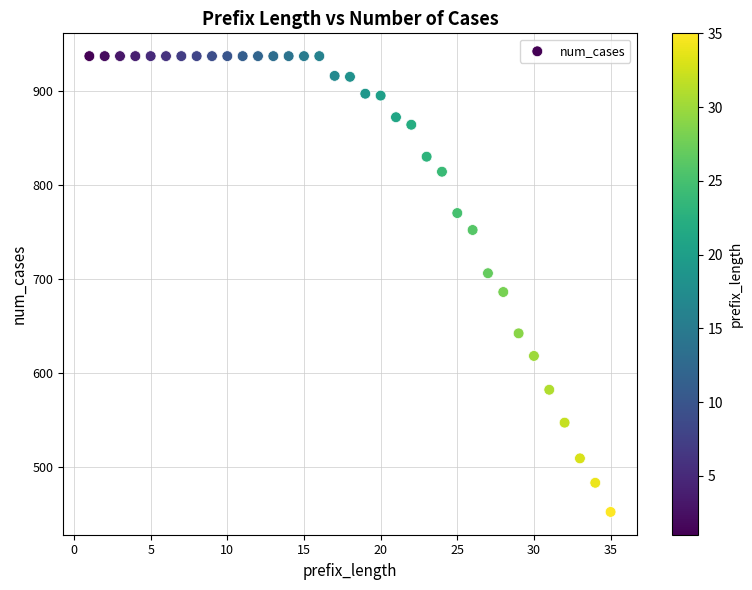

What is the range of Y values (max minus min)?

485